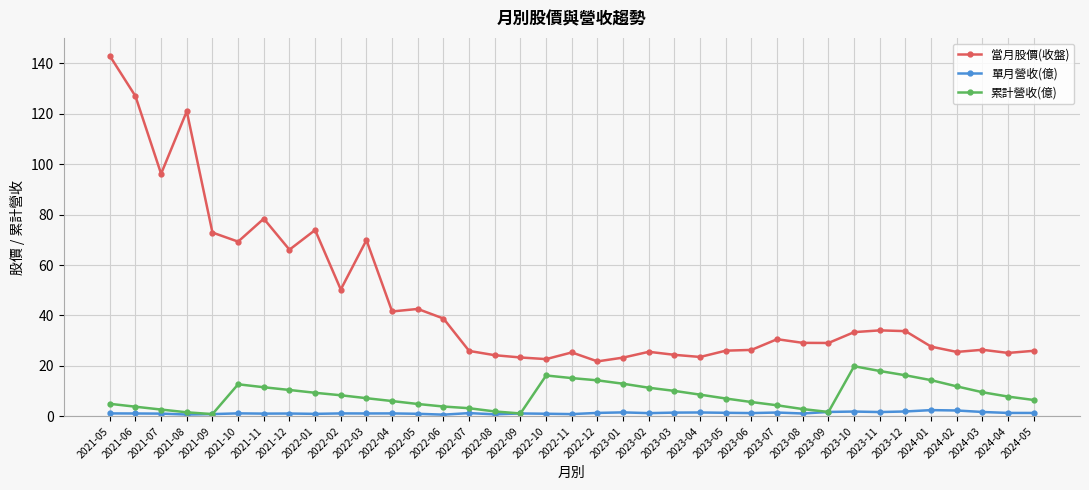

At 2022-11, list the series in order from smallest to largest.

單月營收(億), 累計營收(億), 當月股價(收盤)